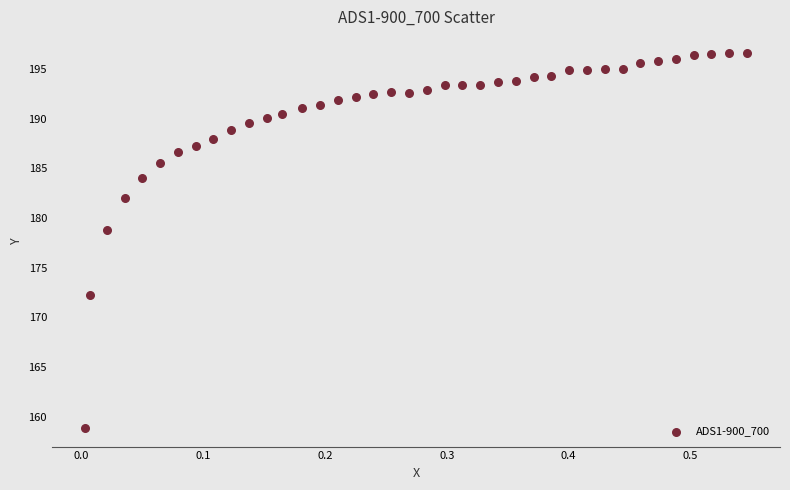

What is the range of Y values (max minus min)?

37.8